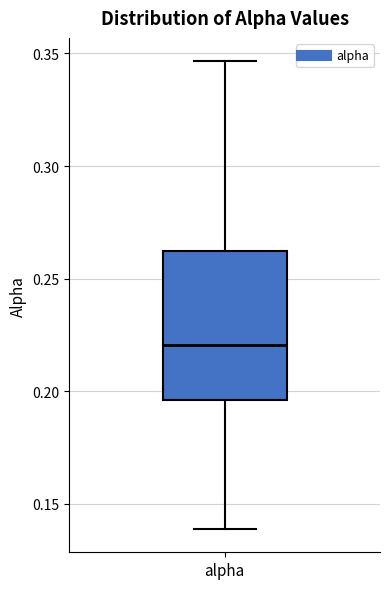

Transcribe this box plot: give where the median line is, the range the box spans, and where the two whiskers end, as read against the y-axis. The values are not printed on the chart, so give them approximately, as read against the axis.

median 0.220, box 0.195 to 0.260, whiskers 0.140 to 0.345